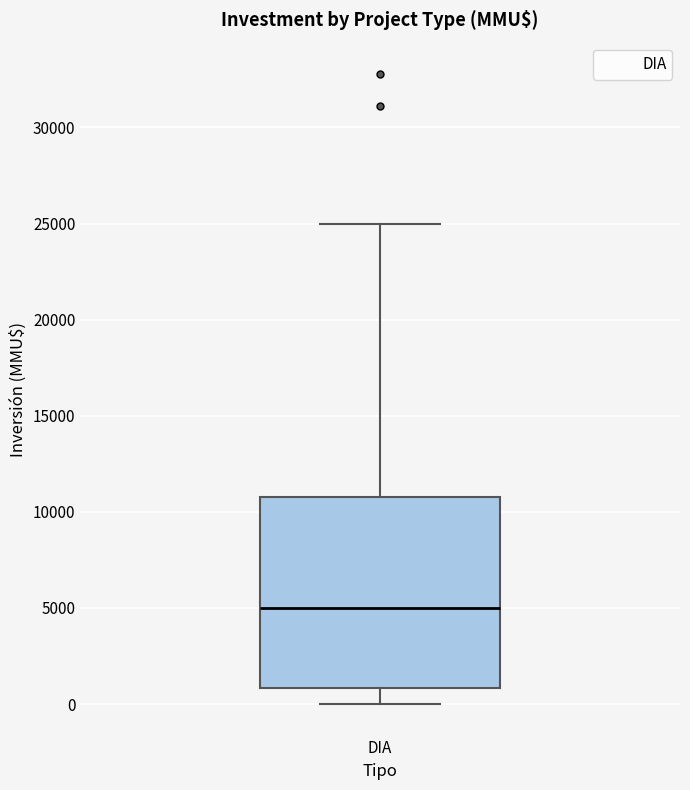

Read this box plot against the y-axis: the position of the median line, the range covered by the box, and the ends of both whiskers. The values are not printed on the chart, so give them approximately, as read against the axis.

median 5000, box 1000 to 11000, whiskers 0 to 25000